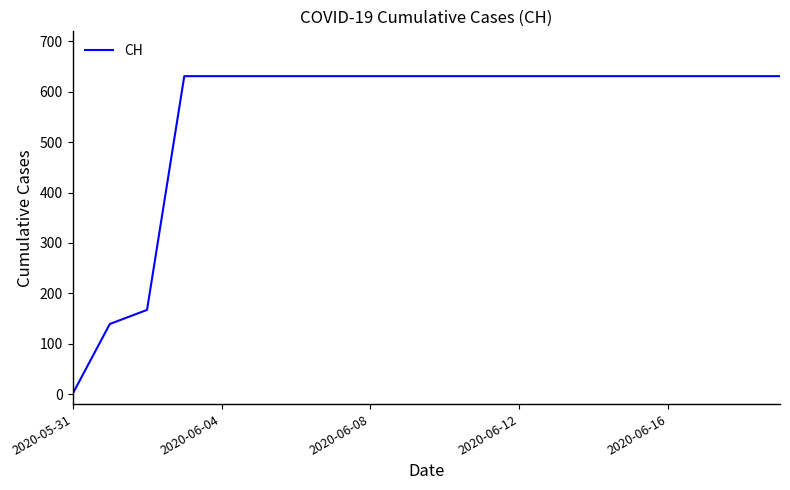

What is the greatest value displayed?

631